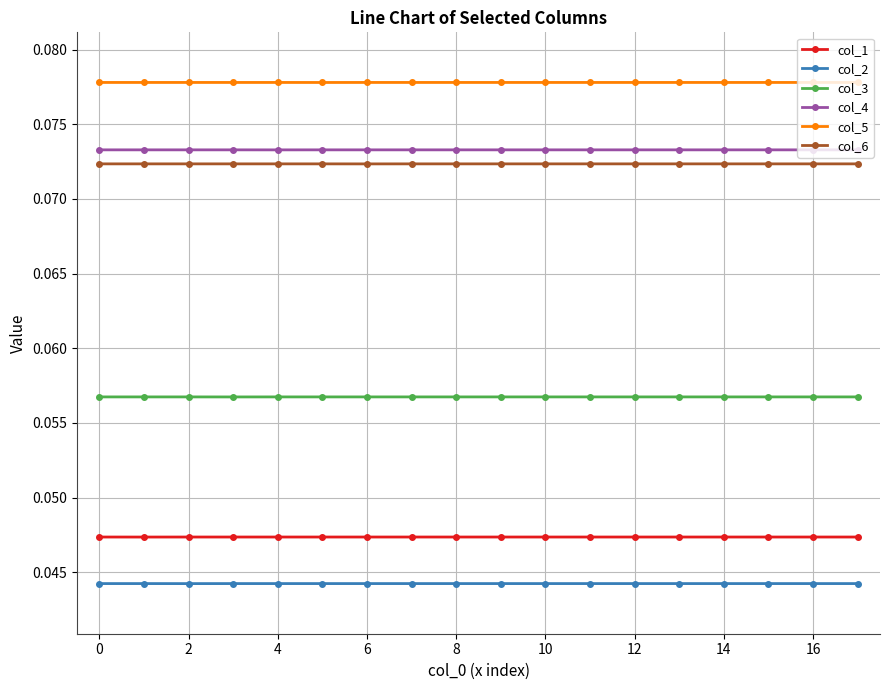

Which series has the largest total across all categories?

col_5